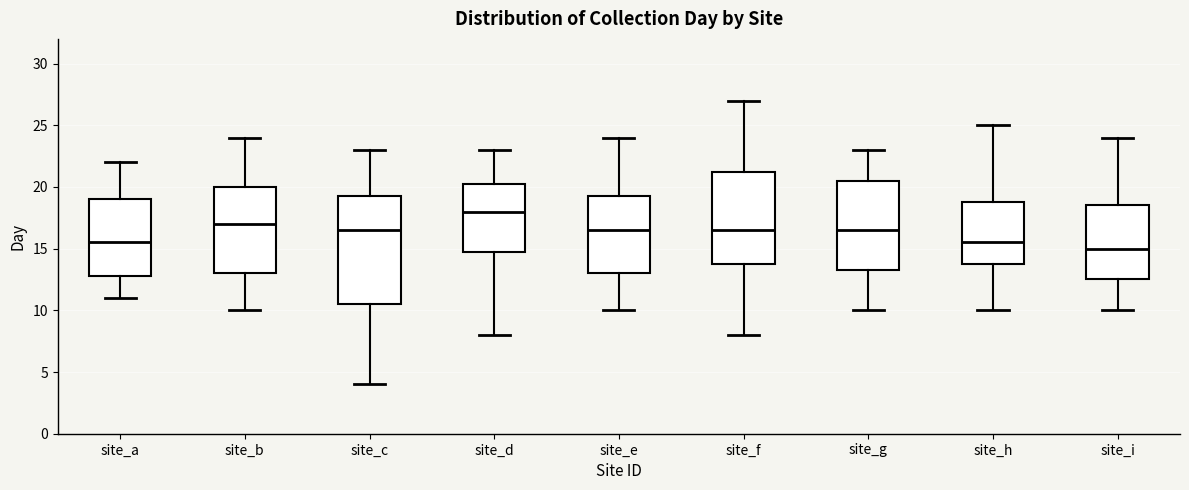

Which box has the lowest median line?

site_i